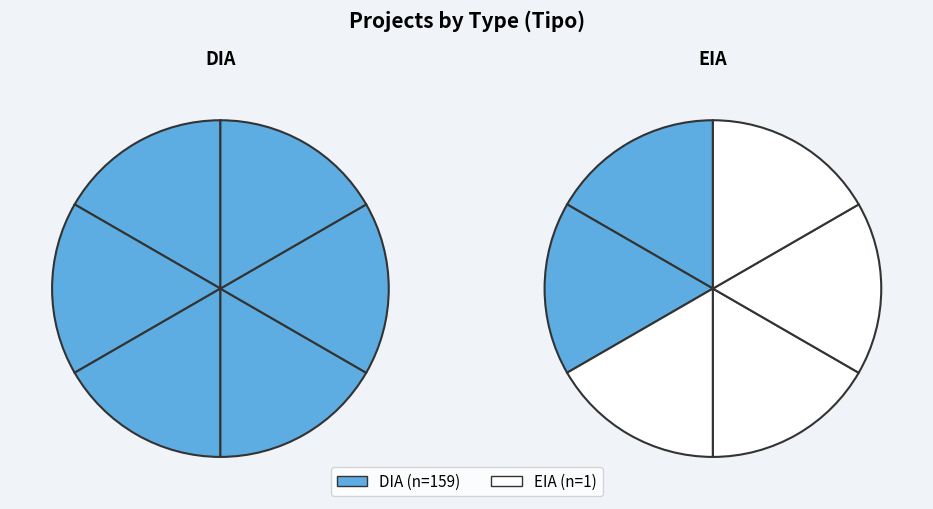

To the nearest percent, what is the difference between the largest and smallest slice percentages?

99%